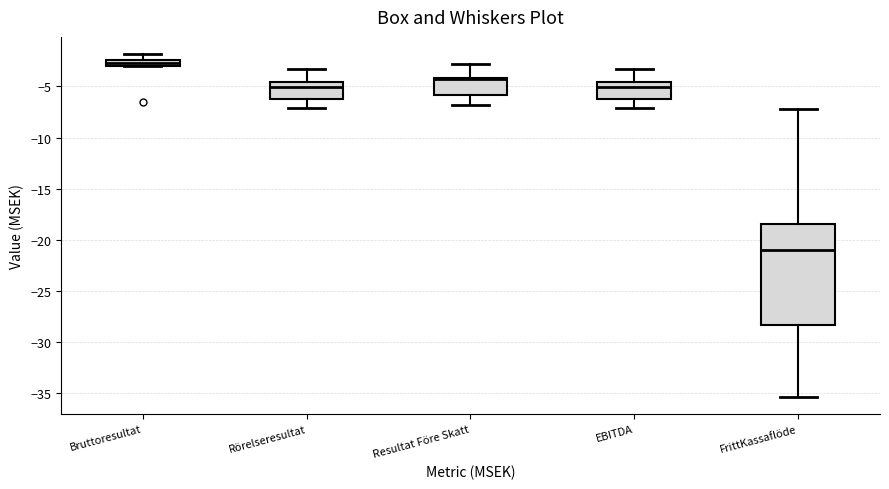

Comparing the boxes themselves (not the whiskers), which one is the tallest?

FrittKassaflöde